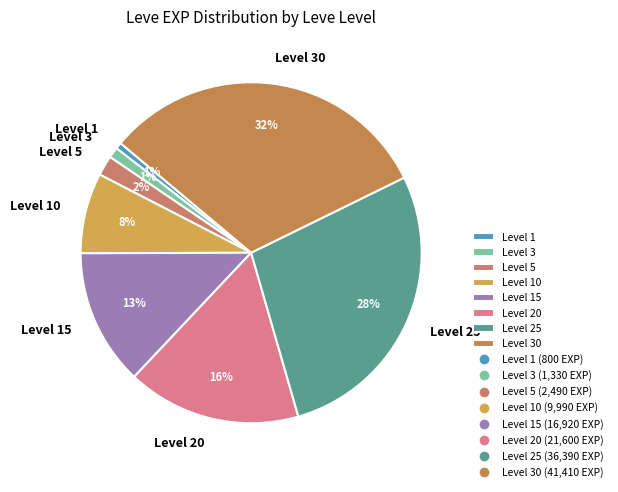

How many segments does this pie chart have?

8